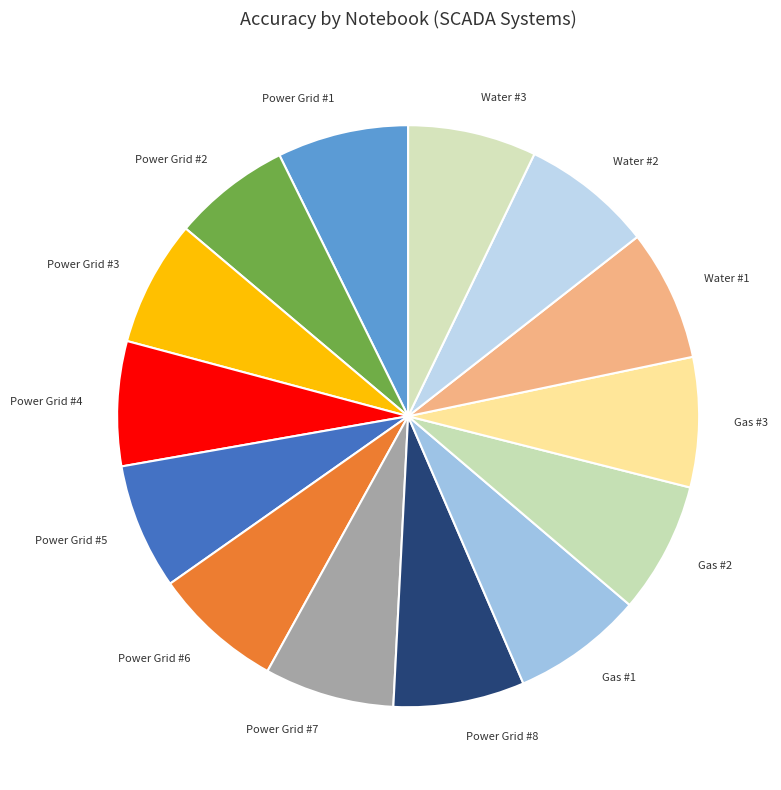

True or false: Power Grid #7 accounts for 7% of the total.

True